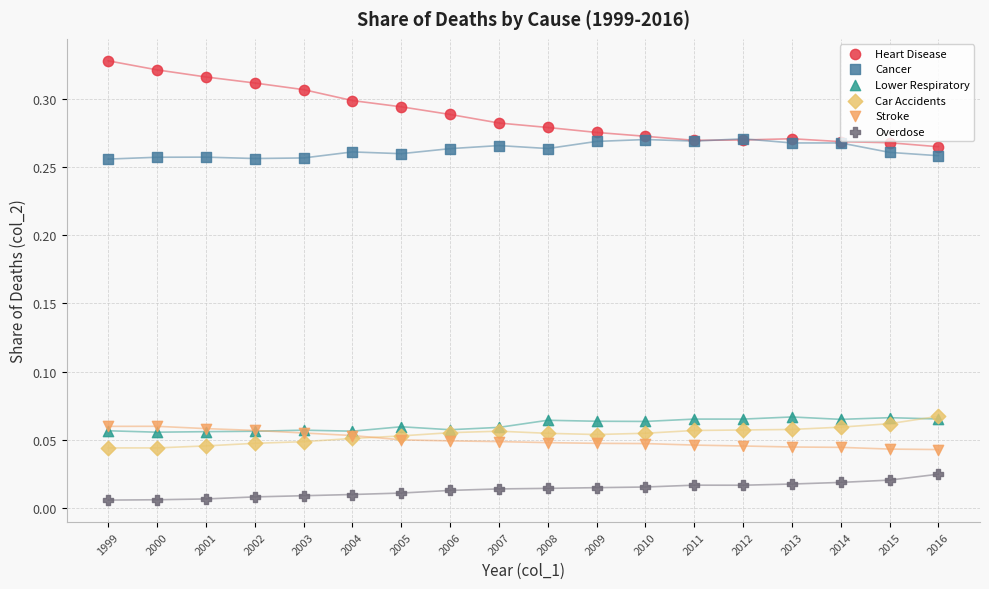

Which series reaches the maximum Y coordinate?

Heart Disease